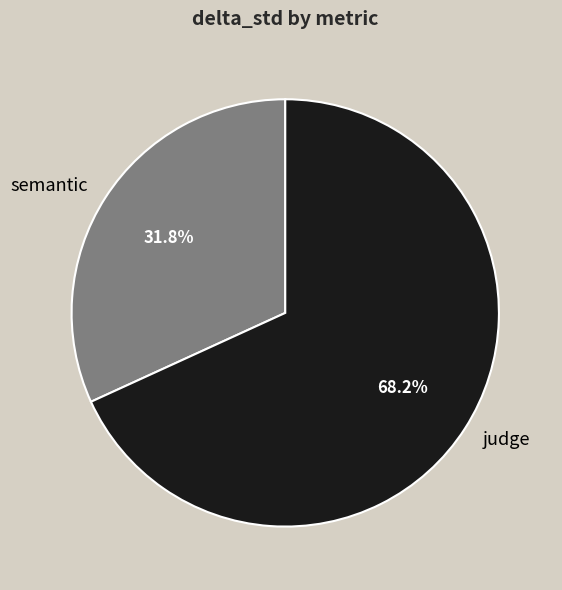

Does any single category account for the majority?

Yes